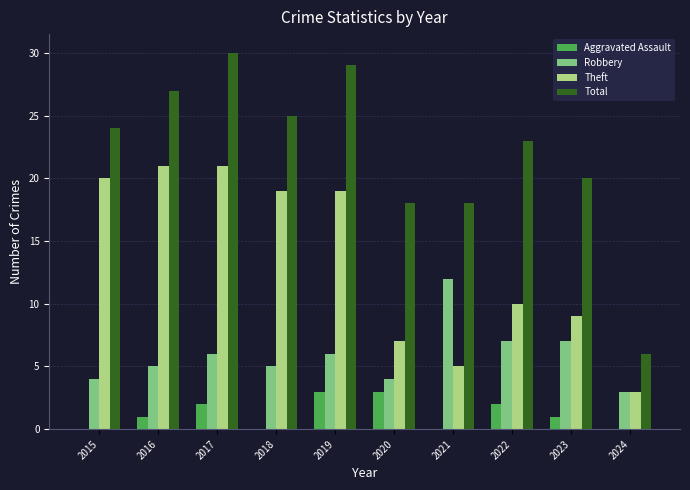

Reading left to right, list all the values displayed in this chart.

Aggravated Assault: 2015=0	2016=1	2017=2	2018=0	2019=3	2020=3	2021=0	2022=2	2023=1	2024=0
Robbery: 2015=4	2016=5	2017=6	2018=5	2019=6	2020=4	2021=12	2022=7	2023=7	2024=3
Theft: 2015=20	2016=21	2017=21	2018=19	2019=19	2020=7	2021=5	2022=10	2023=9	2024=3
Total: 2015=24	2016=27	2017=30	2018=25	2019=29	2020=18	2021=18	2022=23	2023=20	2024=6